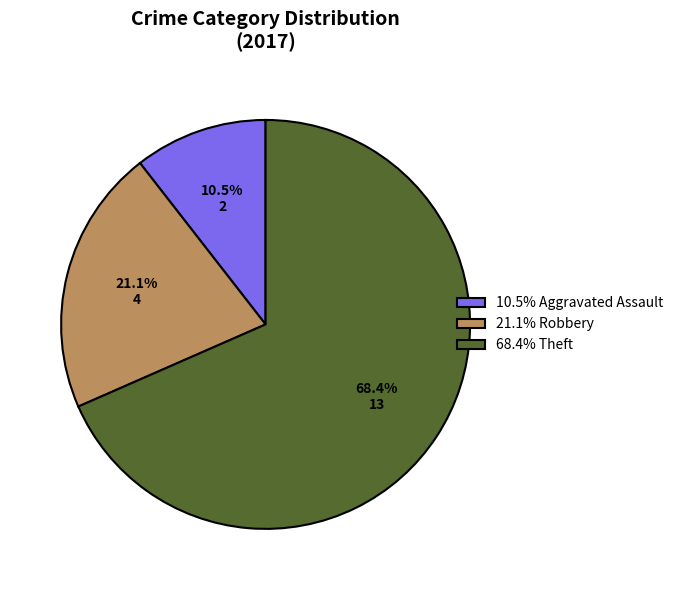

Which has a higher value, 10.5% Aggravated Assault or 21.1% Robbery?

21.1% Robbery